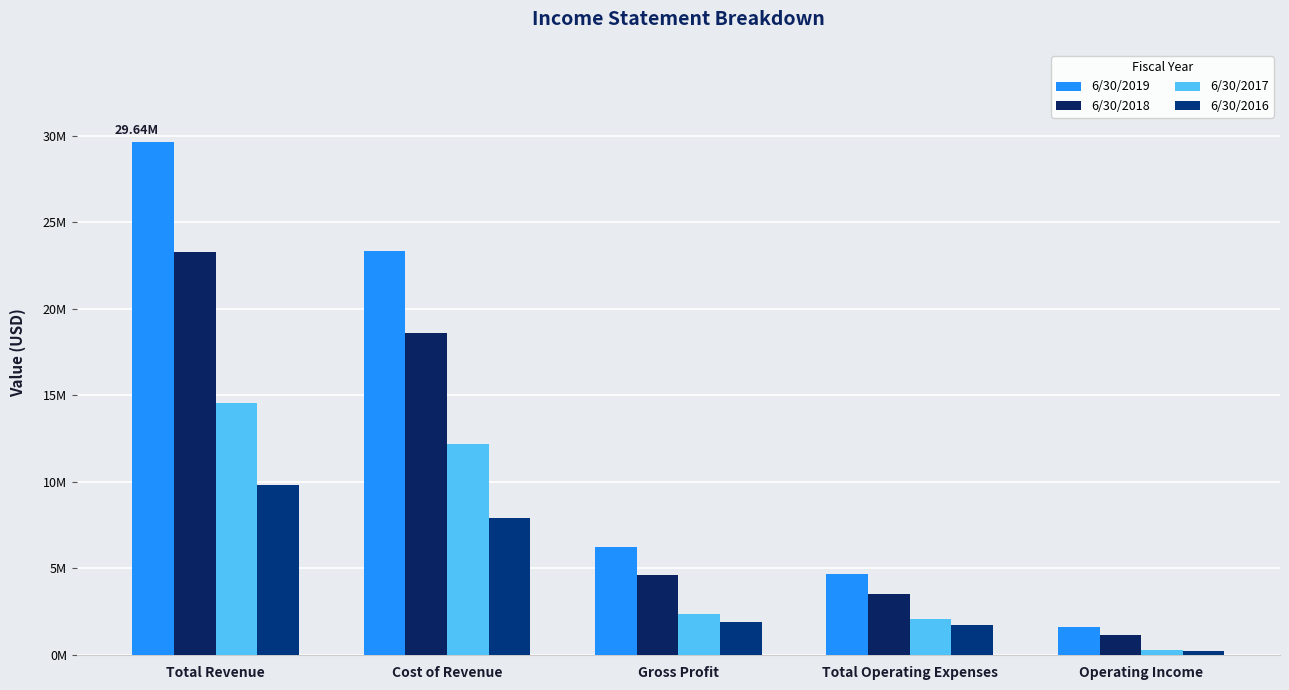

What is the difference between the maximum and minimum values in the 6/30/2017 series?

14287371